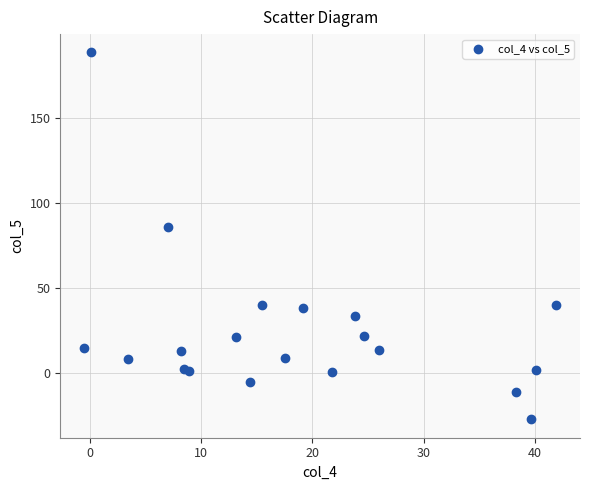

What Y value in the scatter plot is closest to 80?

85.8